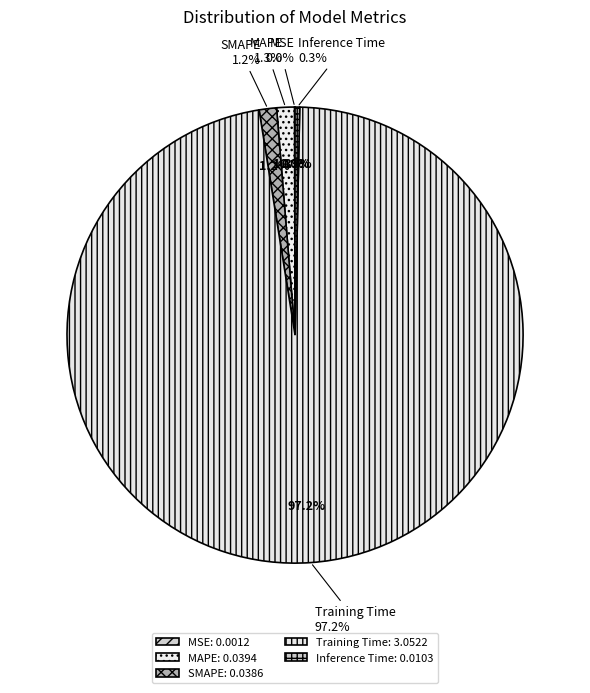

Which slice is the smallest?

MSE